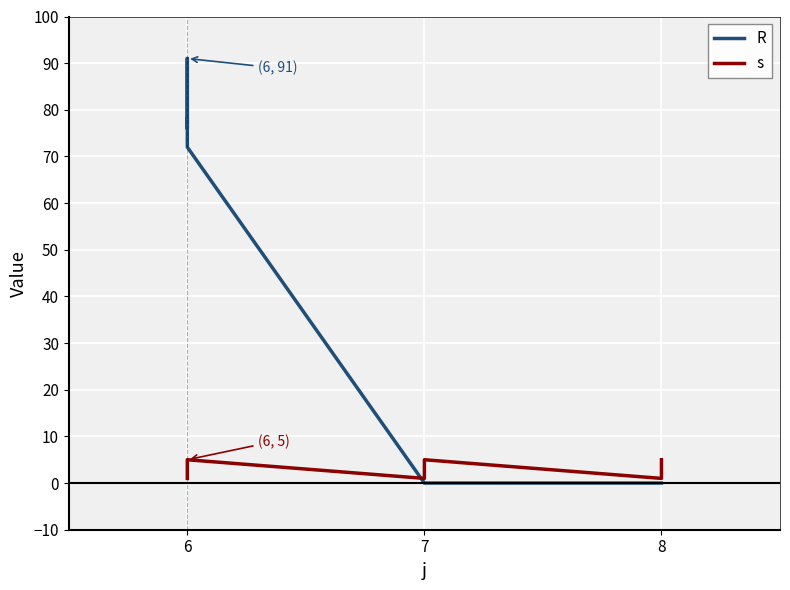

Where is s nearest to the value 3?

6